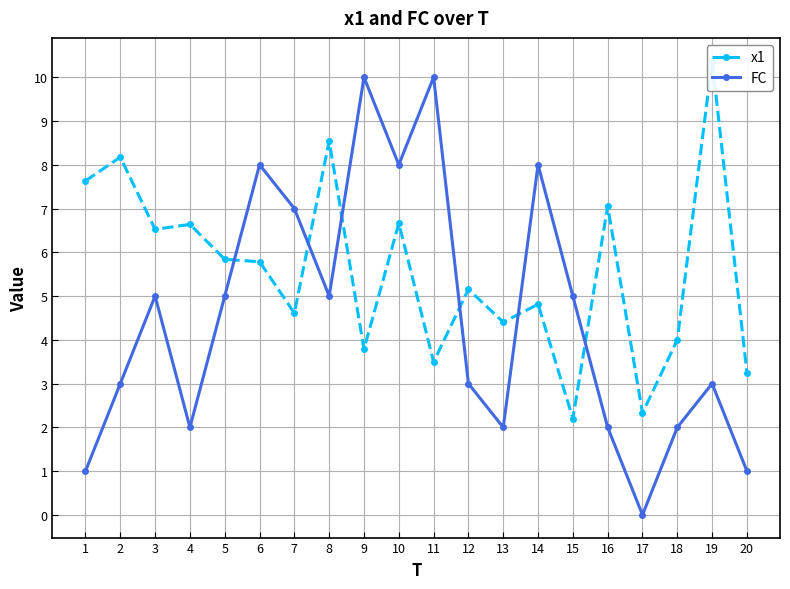

How many interior local valleys does the x1 series have?

7